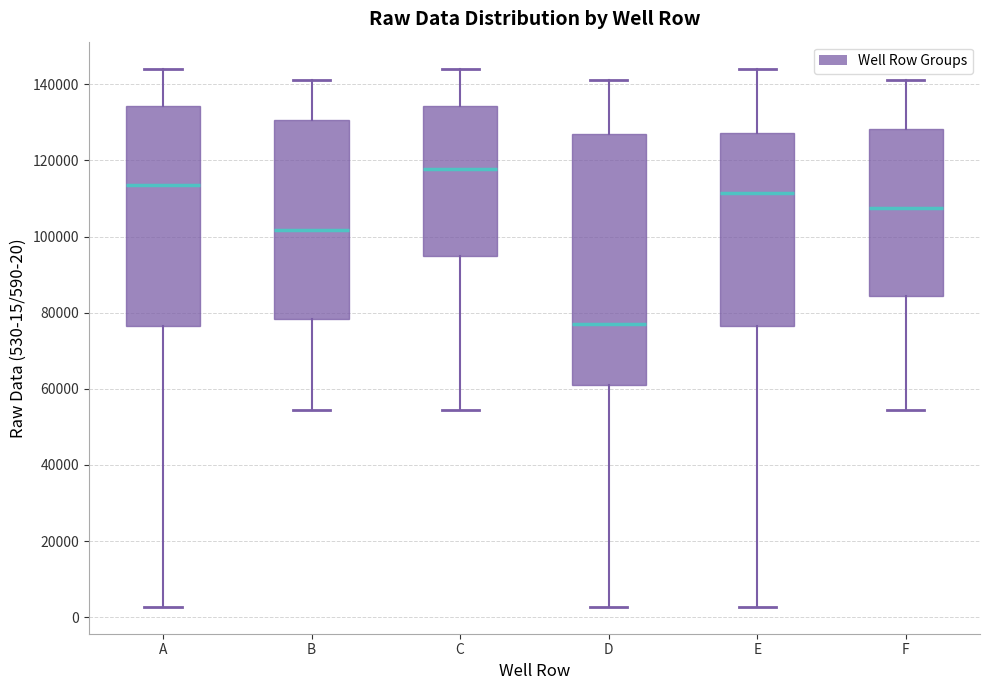

Where does the upper whisker of the box for B end on the y-axis? The values are not printed on the chart, so give them approximately, as read against the axis.

142000